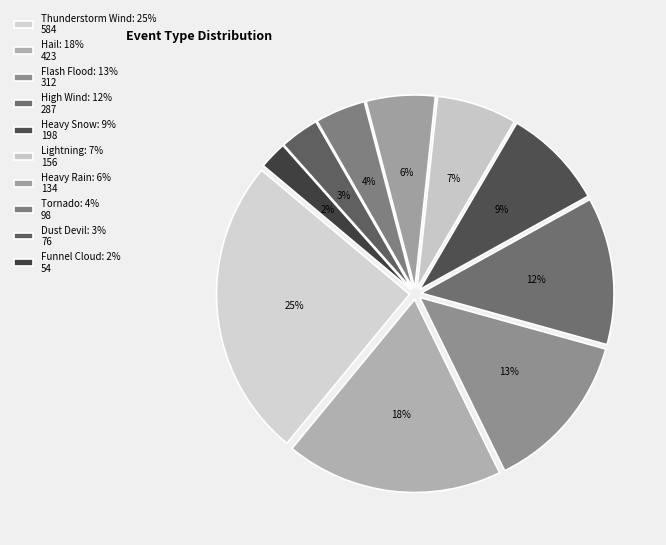

Count the number of slices in the pie.

10